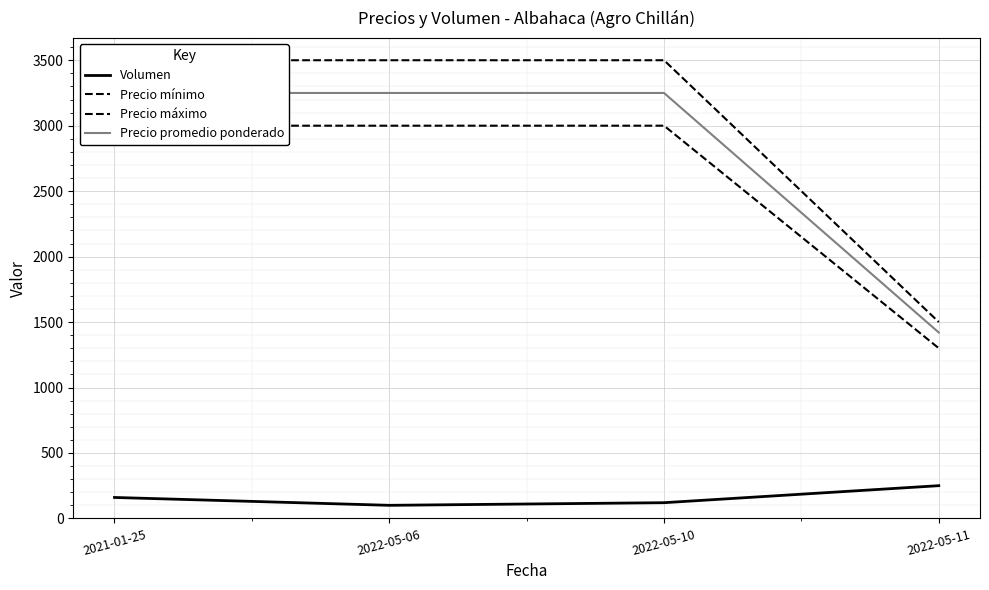

What is the highest value of the Precio máximo series?

3500